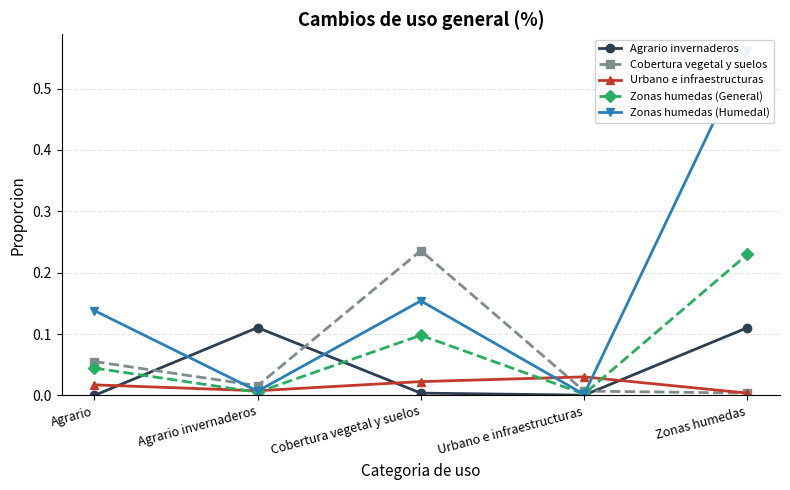

Which series has the largest total across all categories?

Zonas humedas (Humedal)